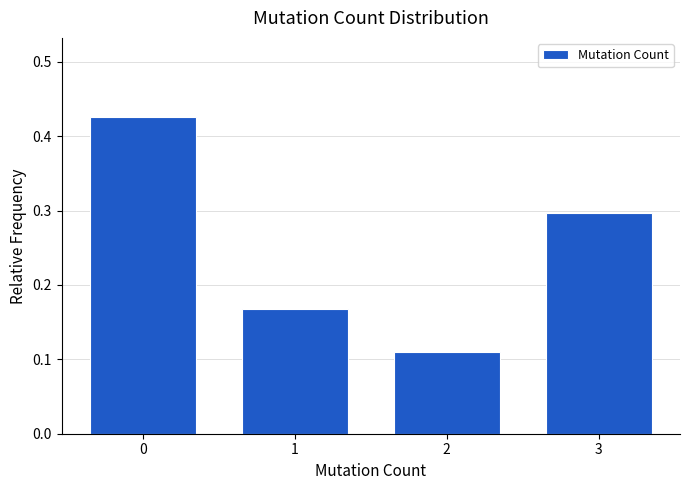

List the labels in order of value, largest first.

0, 3, 1, 2